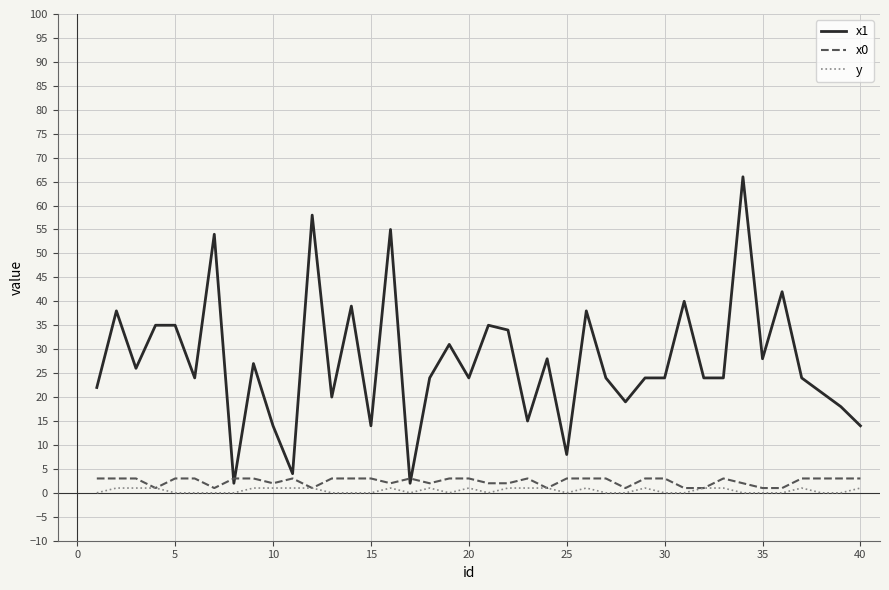

Which series has the largest total across all categories?

x1